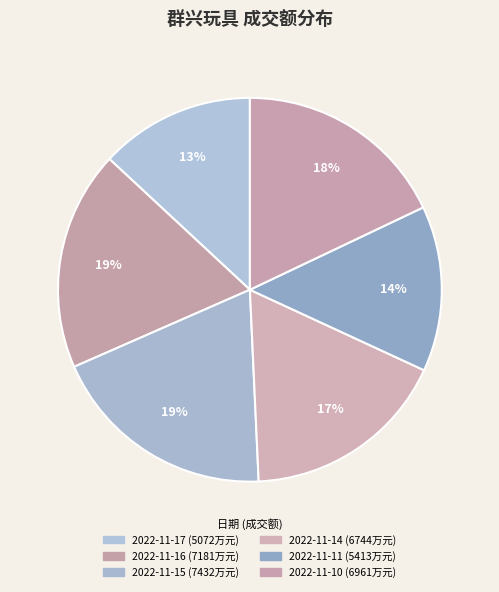

Count the number of slices in the pie.

6